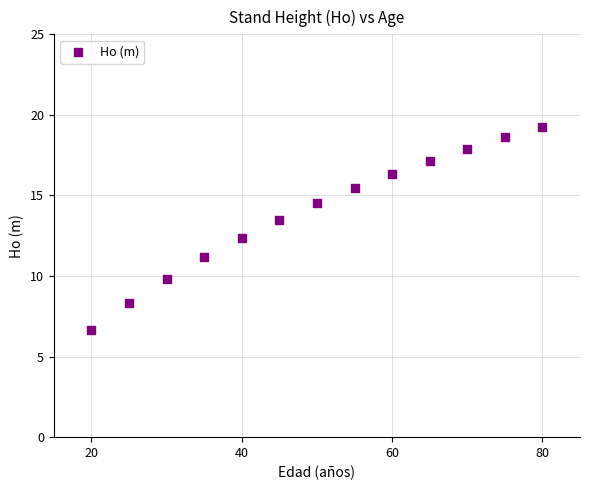

What is the range of Y values (max minus min)?

12.6